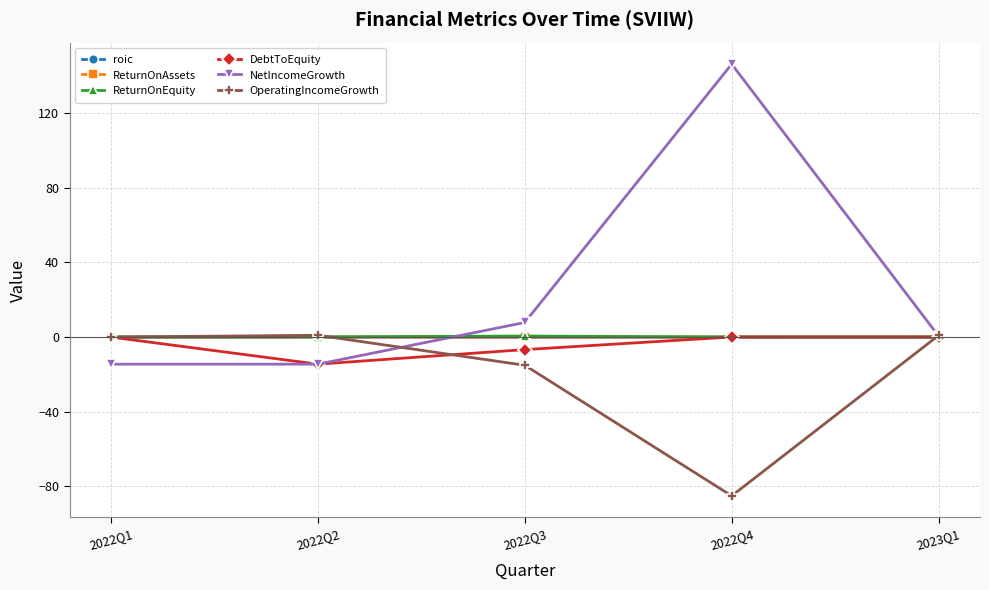

Which series has the largest range (max minus min)?

NetIncomeGrowth